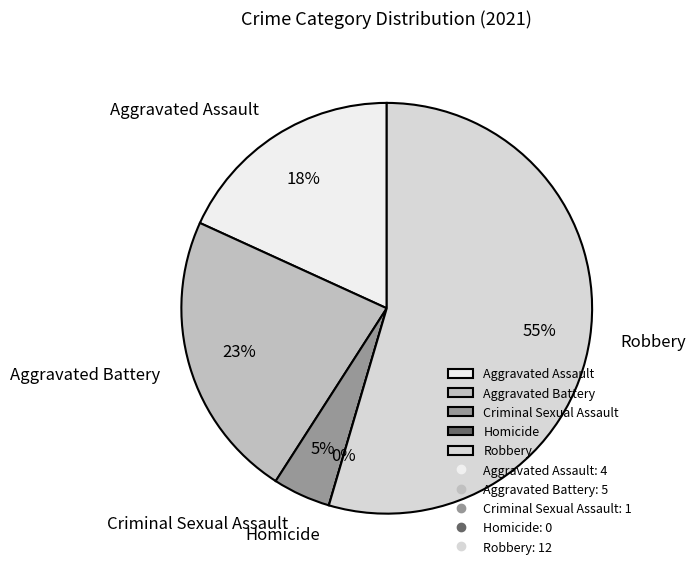

Does any single category account for the majority?

Yes